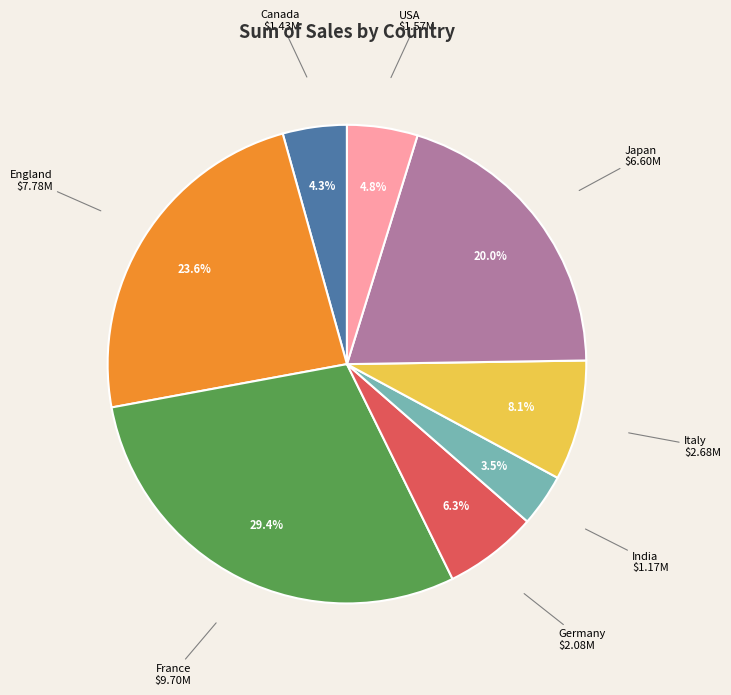

Is there a majority slice in this chart?

No